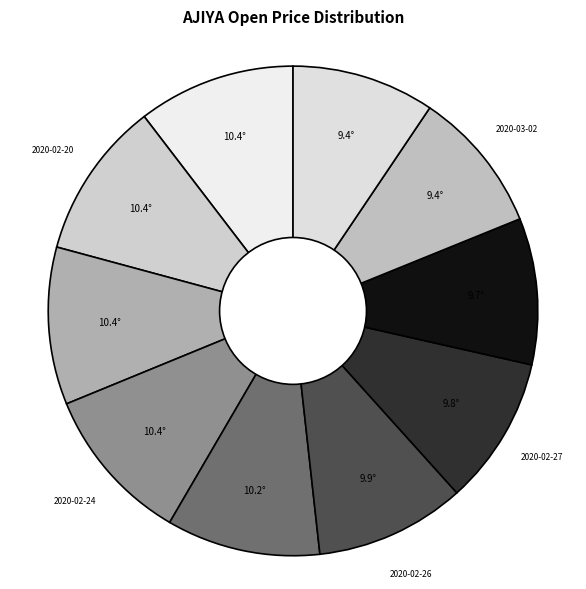

How many segments does this pie chart have?

10